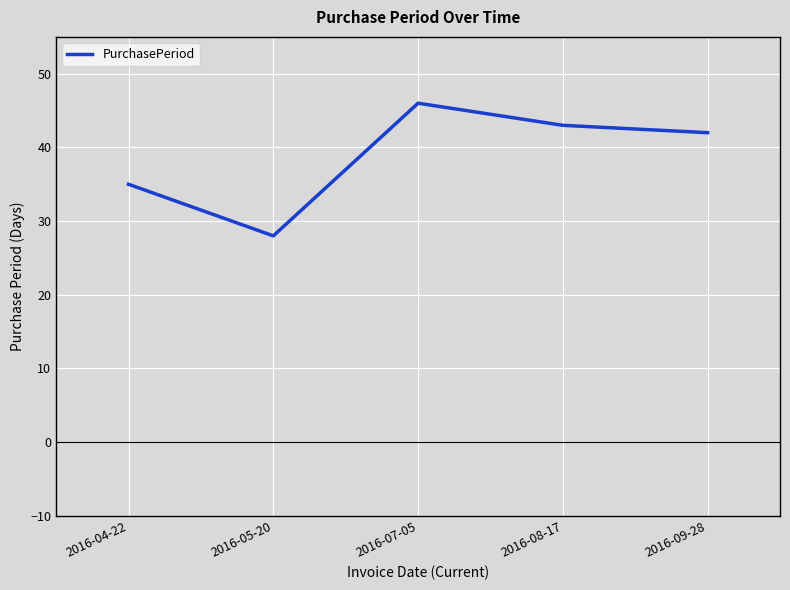

Which label corresponds to the largest value in the chart?

2016-07-05